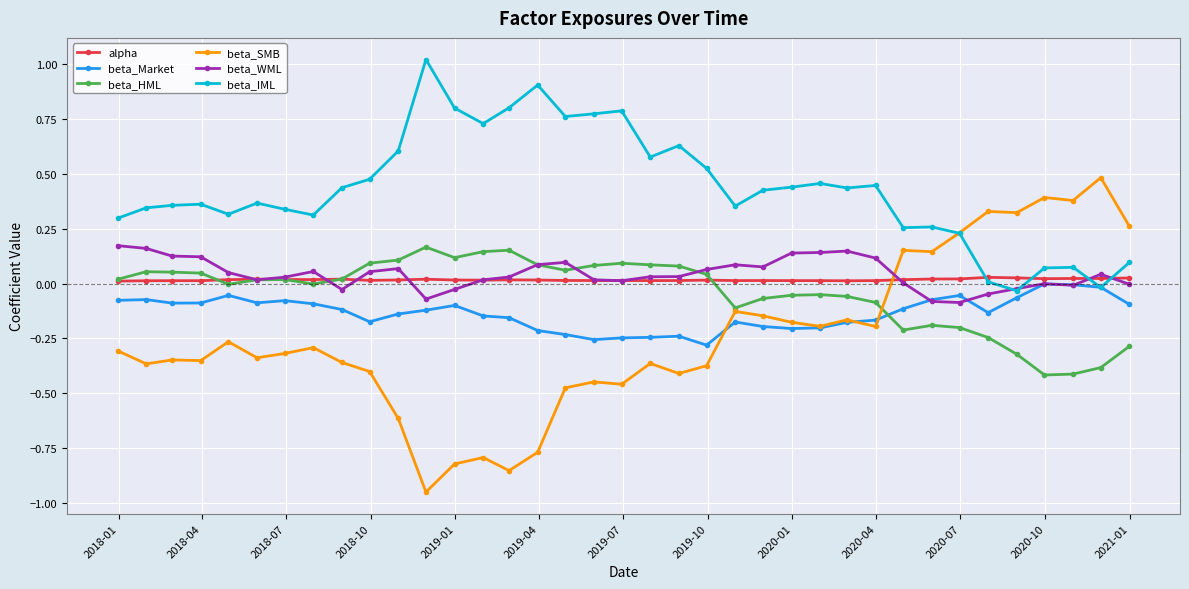

Which series has the largest total across all categories?

beta_IML